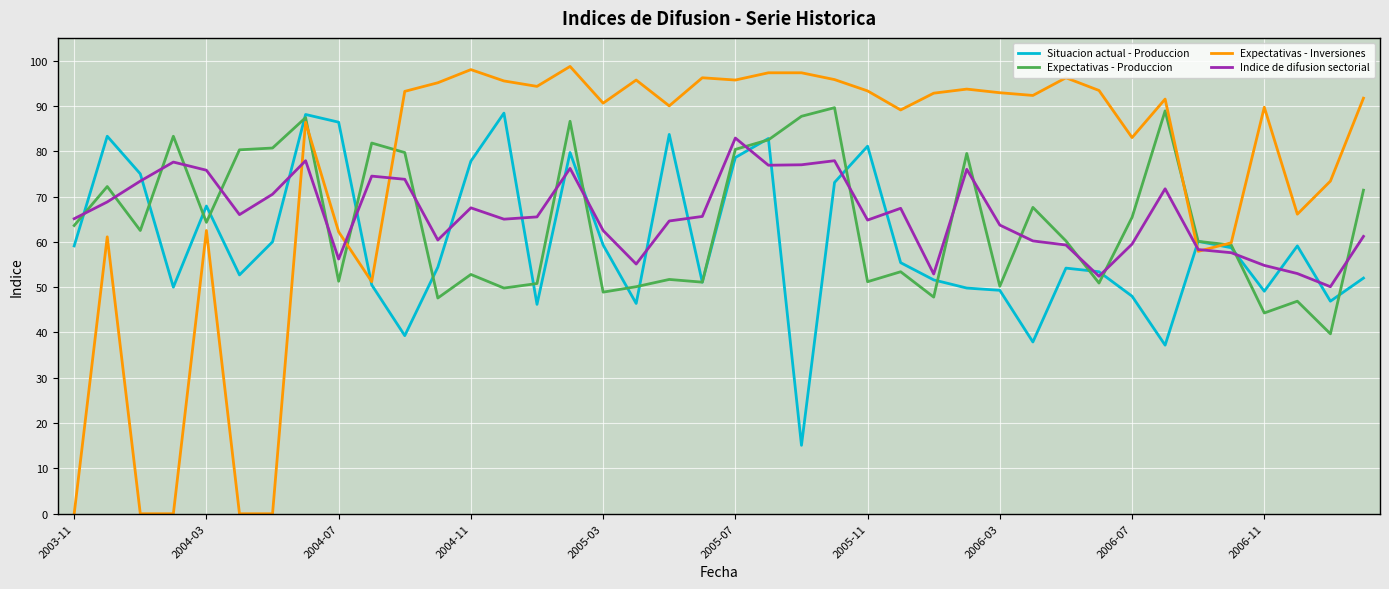

Which series has the largest total across all categories?

Expectativas - Inversiones